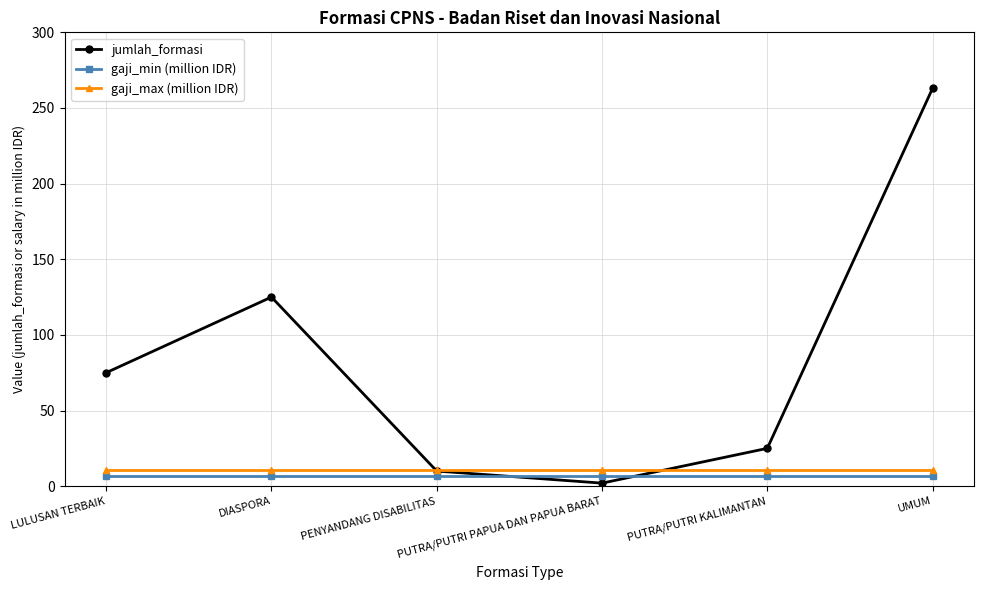

True or false: gaji_max (million IDR) has a value of 11 at UMUM.

True